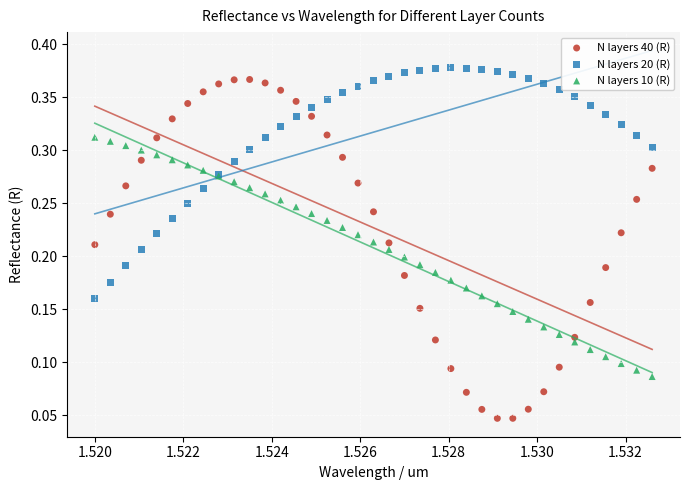

Which series has the widest spread of Y values?

N layers 40 (R)